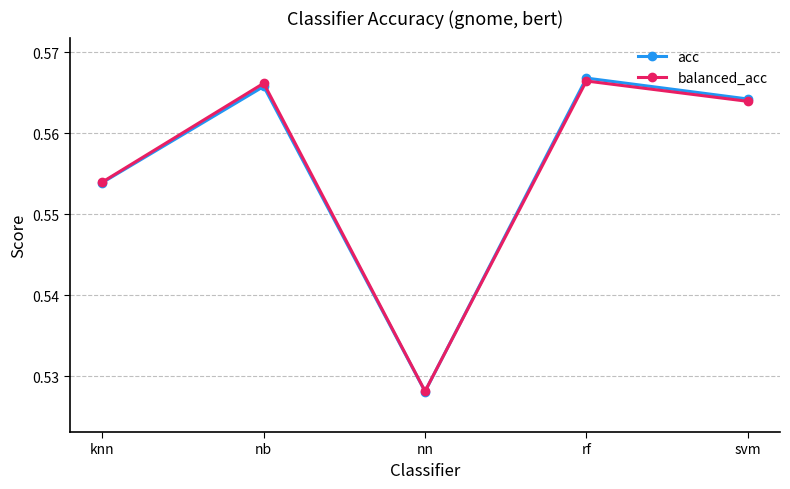

Which category has the highest value across all series?

rf